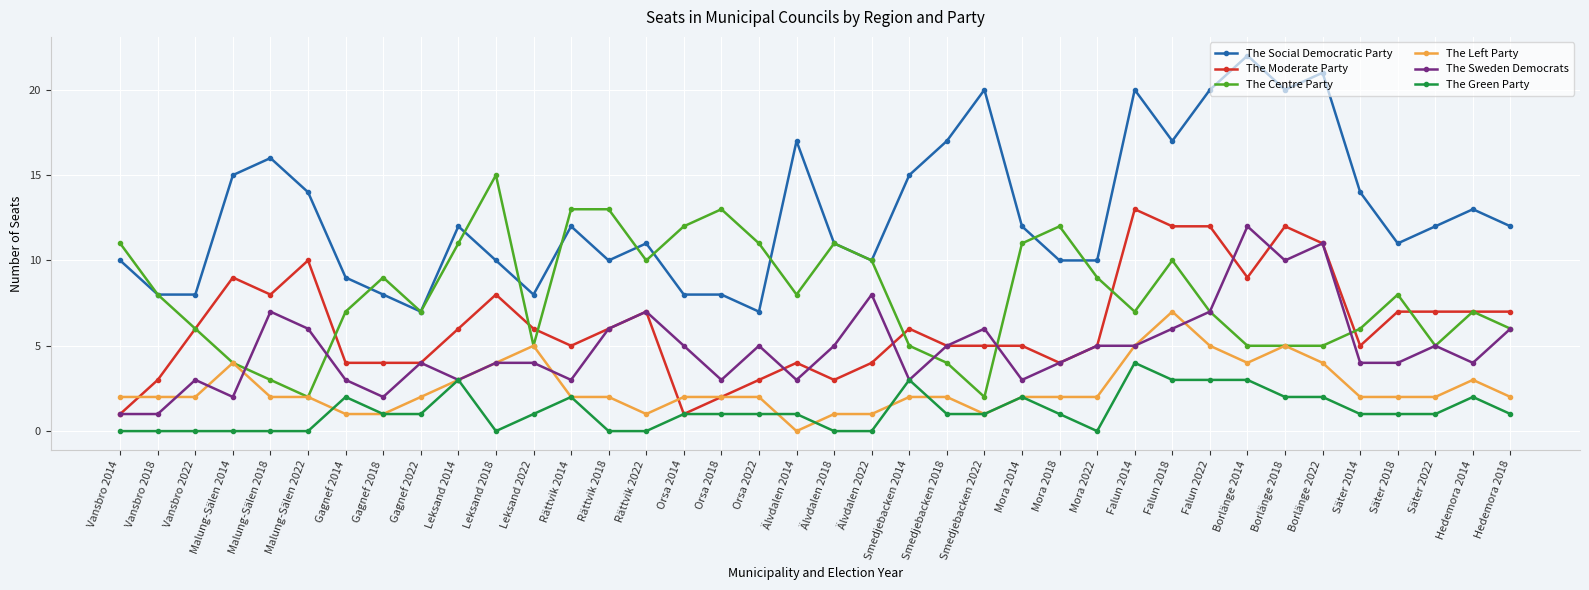

What position from the left is Rättvik 2022?

15